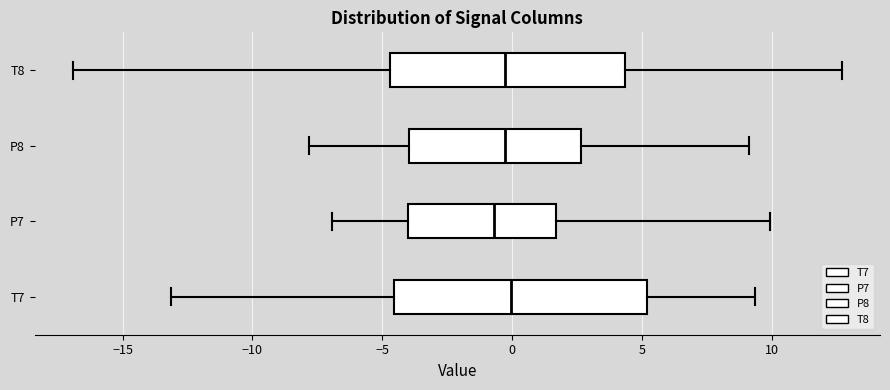

Reading bottom to top, read every box against the x-axis: the position of its median line, the range the box covers, and the ends of its whiskers. The values are not printed on the chart, so give them approximately, as read against the axis.

T7: median 0.0, box -4.5 to 5.0, whiskers -13.0 to 9.5
P7: median -0.5, box -4.0 to 1.5, whiskers -7.0 to 10.0
P8: median -0.5, box -4.0 to 2.5, whiskers -8.0 to 9.0
T8: median -0.5, box -4.5 to 4.5, whiskers -17.0 to 12.5